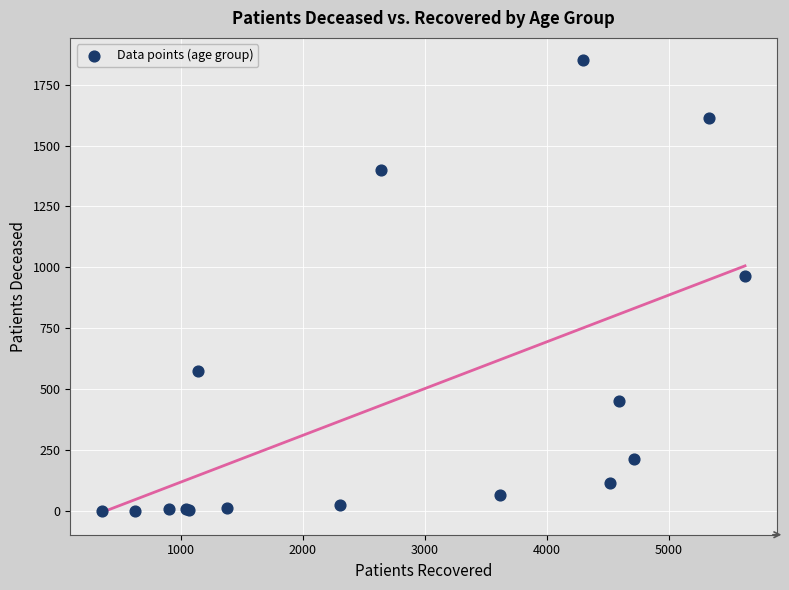

What Y value in the scatter plot is closest to 925?

964